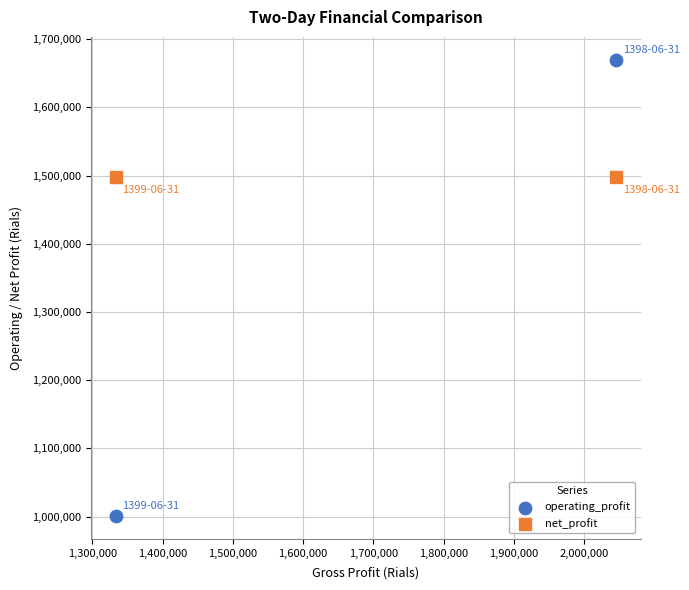

Across all data points, what is the average X value?

1689046